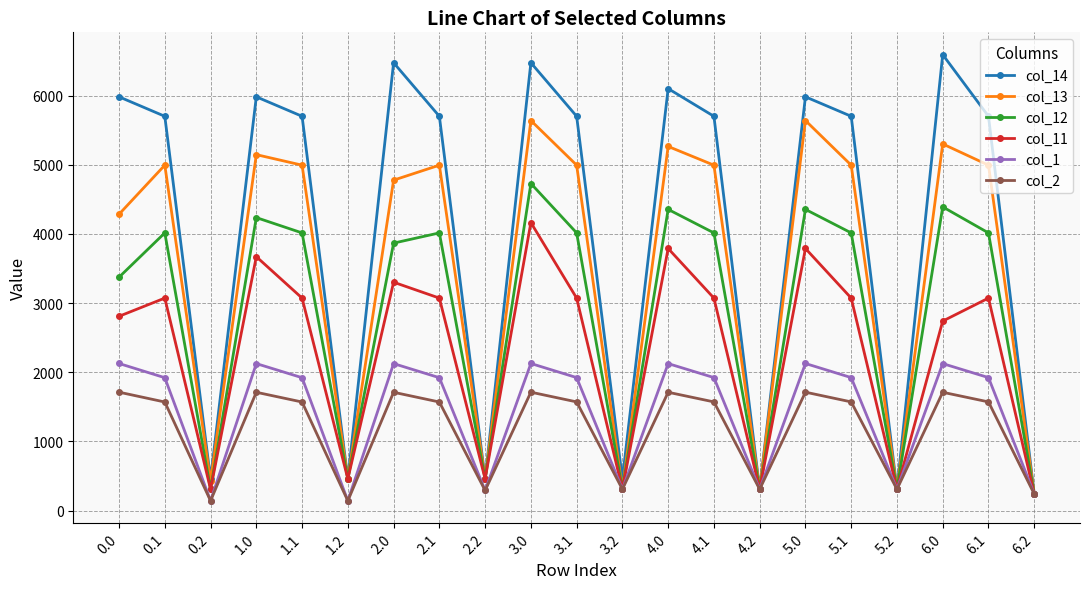

At which category does col_11 reach its first local valley?

0.2